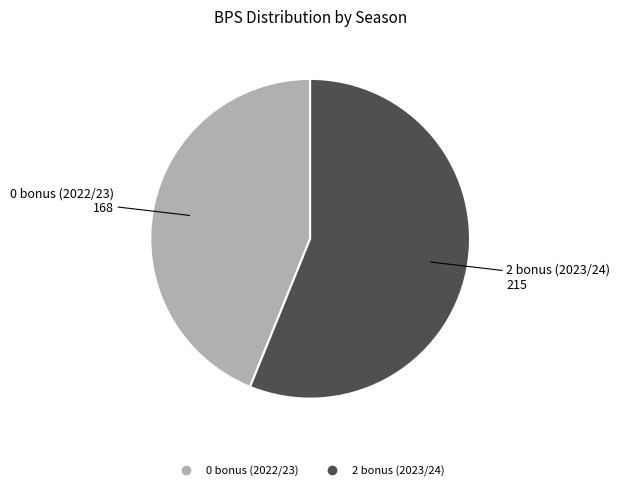

Is there a majority slice in this chart?

Yes